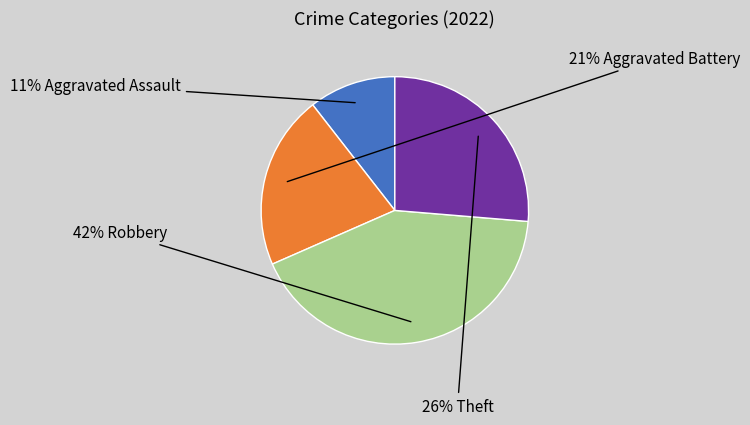

Is there a majority slice in this chart?

No